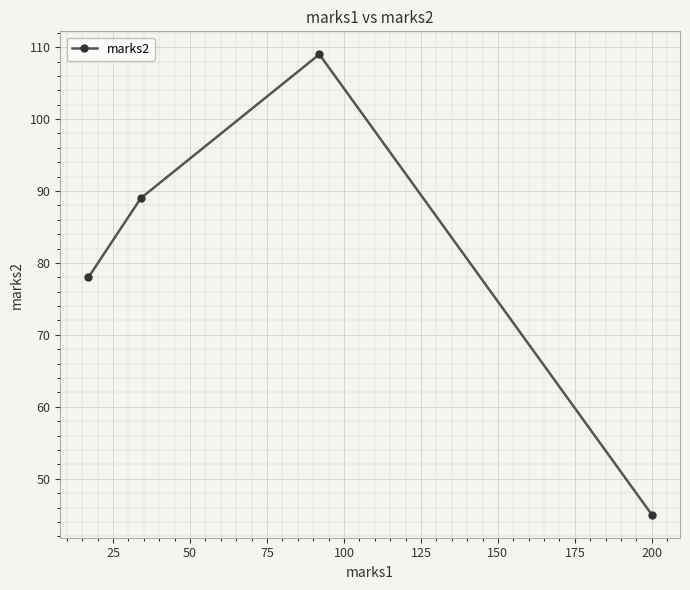

True or false: the data has more than 0 interior local peaks.

True